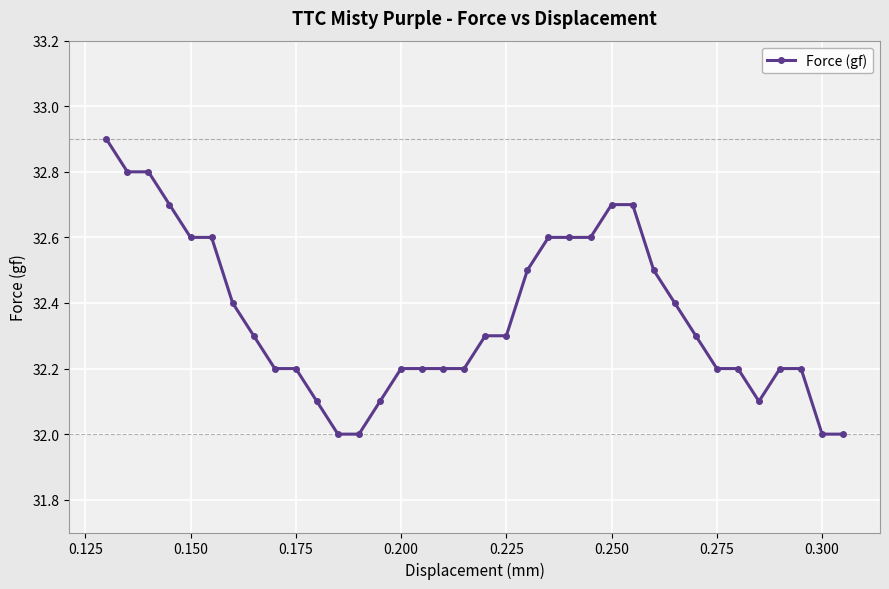

What is the greatest value displayed?

32.9